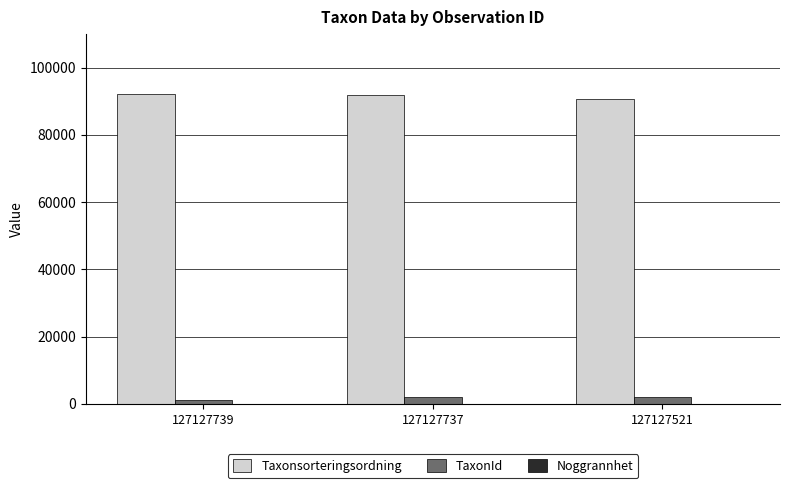

How many groups of bars are there?

3